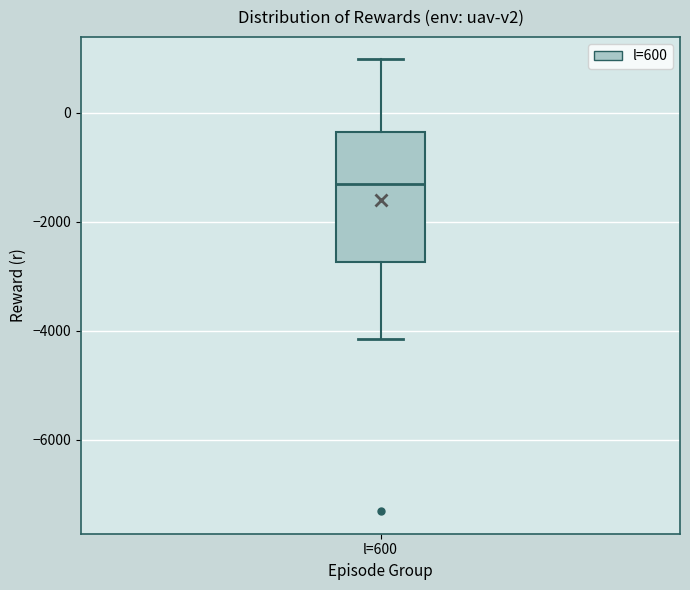

Where does the lower whisker of the box for l=600 end on the y-axis? The values are not printed on the chart, so give them approximately, as read against the axis.

-4200